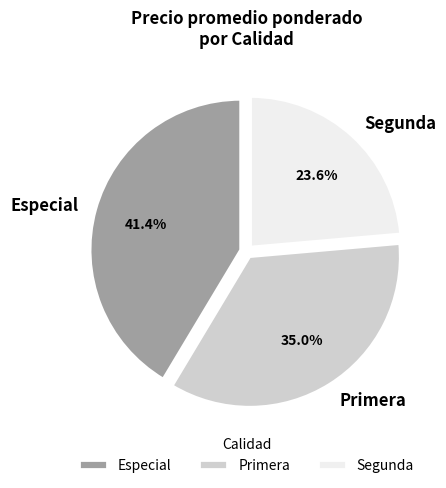

What percentage do Segunda and Especial together represent?

65.0%